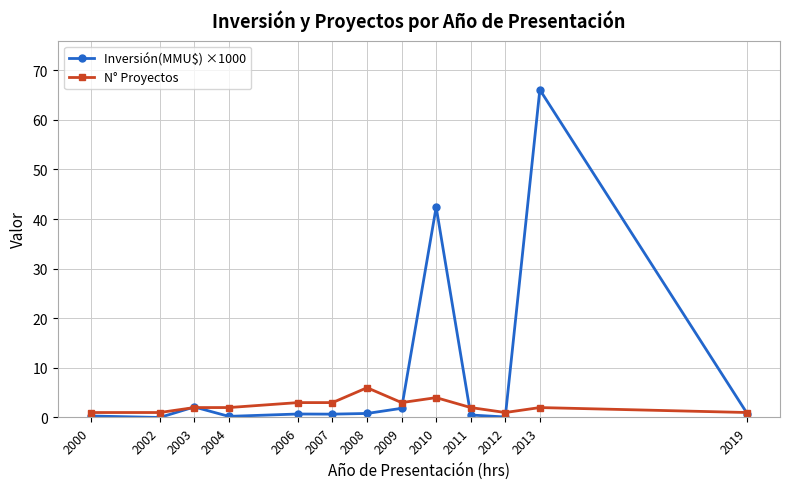

What are all the series names shown in the legend?

Inversión(MMU$) ×1000, N° Proyectos